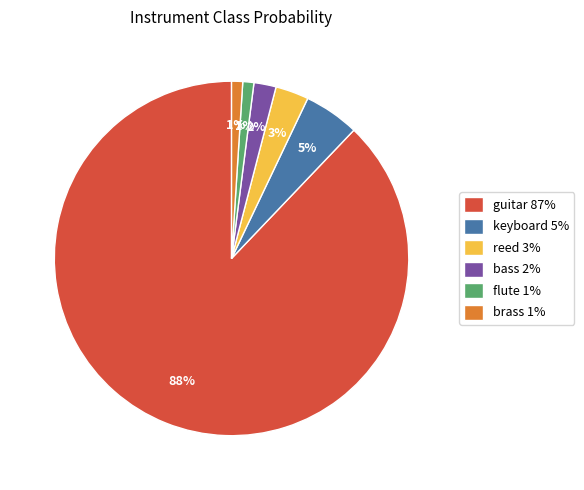

To the nearest percent, what percentage of the pie is reed 3%?

3%